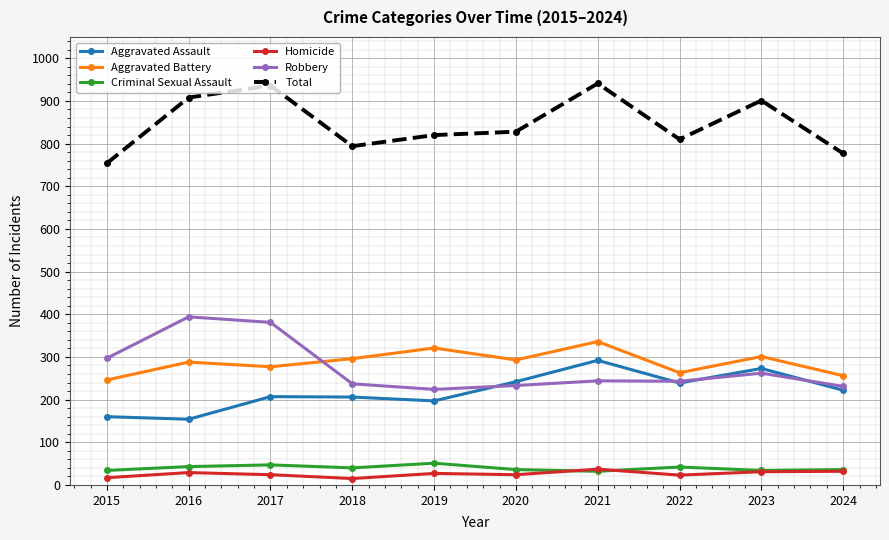

Between 2018 and 2021, which series saw the biggest shift?

Total